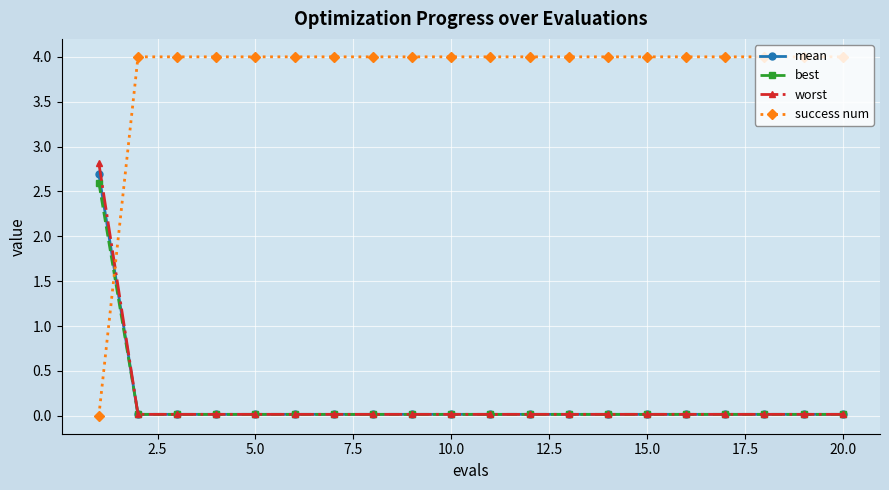

What are all the series names shown in the legend?

mean, best, worst, success num